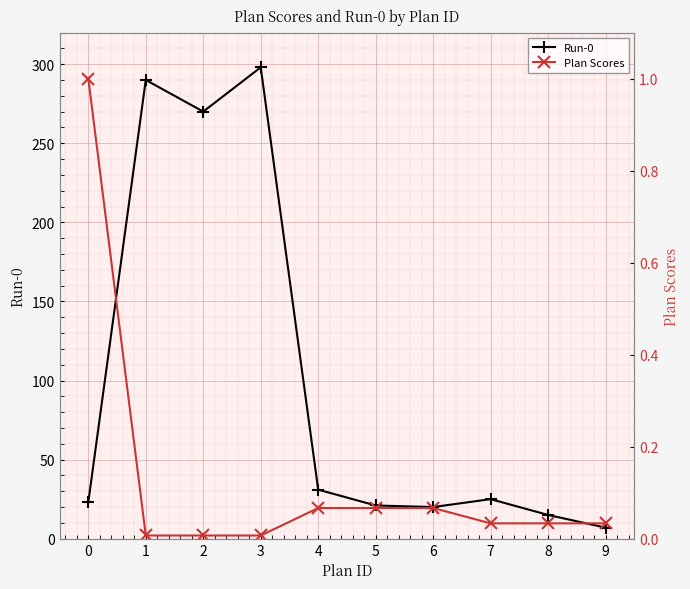

Which series has the largest total across all categories?

Run-0